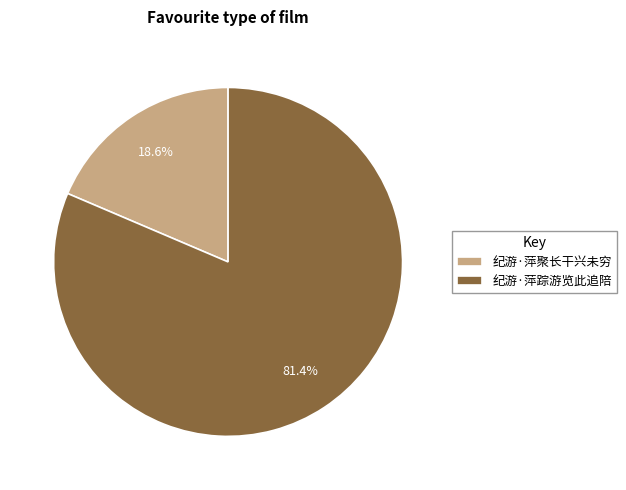

What percentage is NOT represented by 纪游·萍聚长干兴未穷?

81.4%